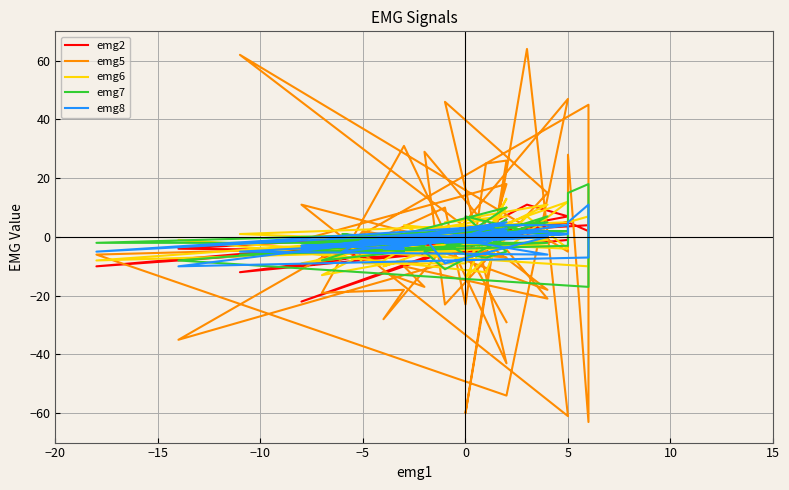

How many lines are shown in the chart?

5